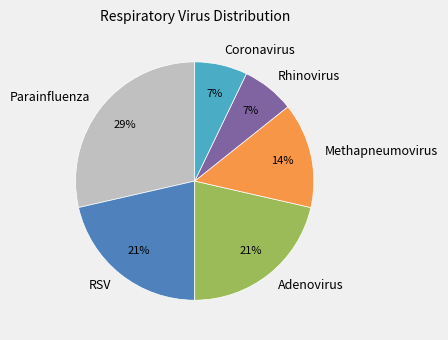

Is there any slice that represents more than half of the pie?

No